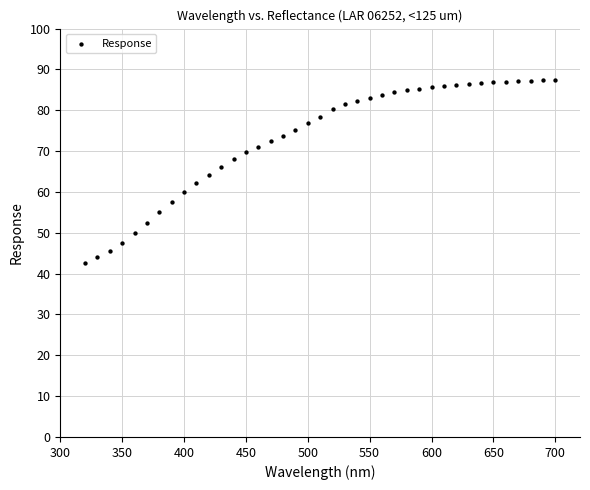

What is the range of Y values (max minus min)?

44.8